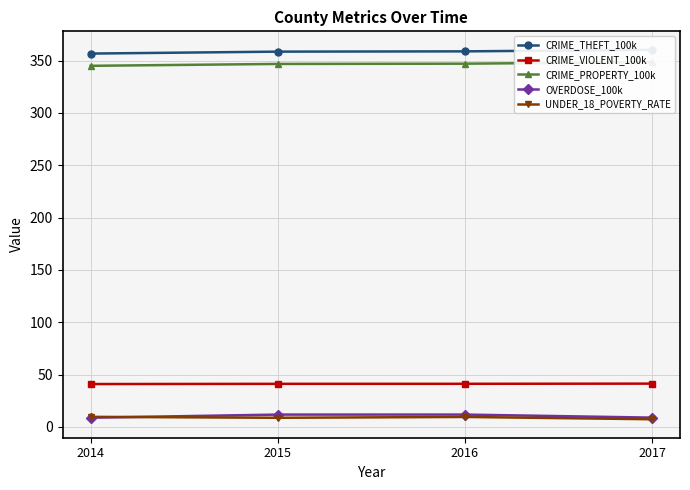

Is this an area chart (filled region under the line)?

No